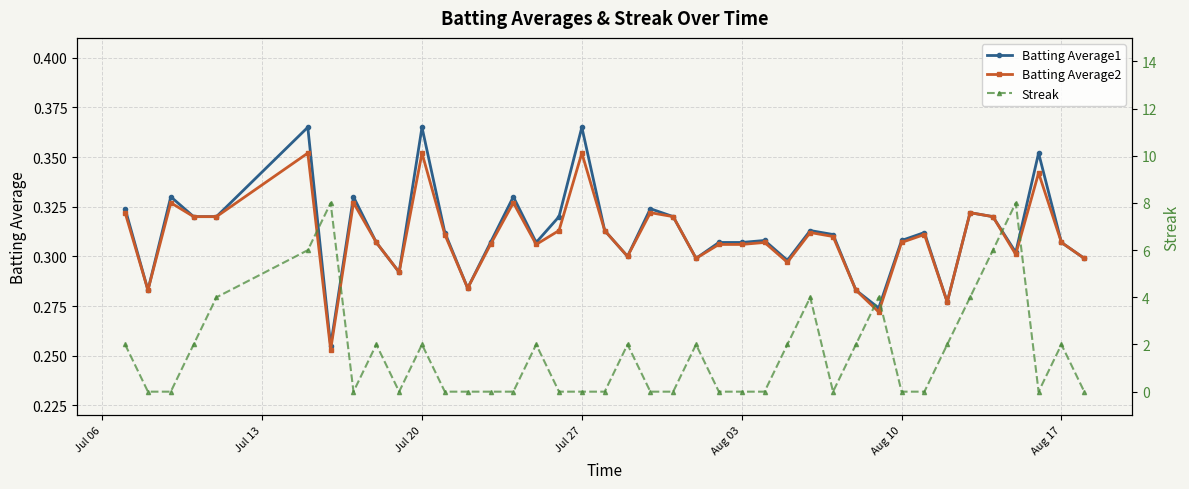

How many Batting Average1 values are between 0 and 1?

40